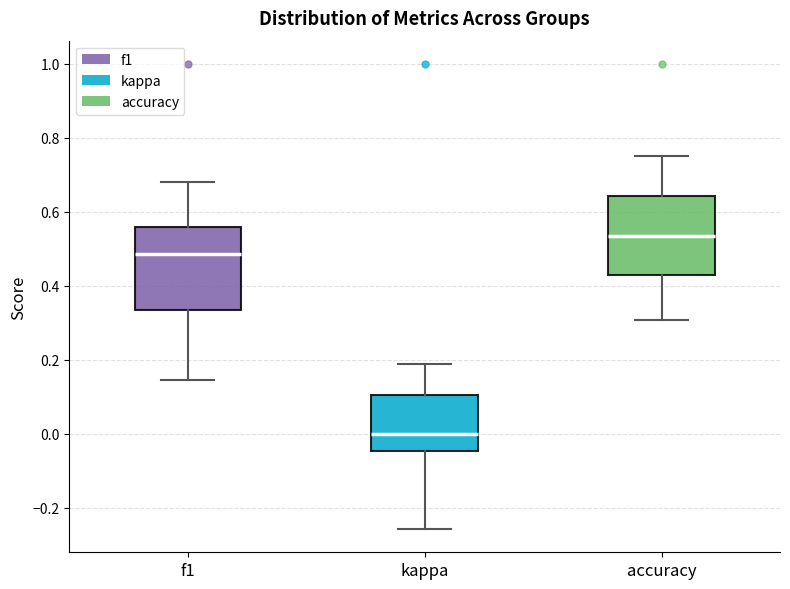

Reading left to right, transcribe this box plot: for each box, give where its median line is, the range the box spans, and where its two whiskers end, as read against the y-axis. The values are not printed on the chart, so give them approximately, as read against the axis.

f1: median 0.48, box 0.34 to 0.56, whiskers 0.14 to 0.68
kappa: median 0.00, box -0.04 to 0.10, whiskers -0.26 to 0.18
accuracy: median 0.54, box 0.42 to 0.64, whiskers 0.30 to 0.76